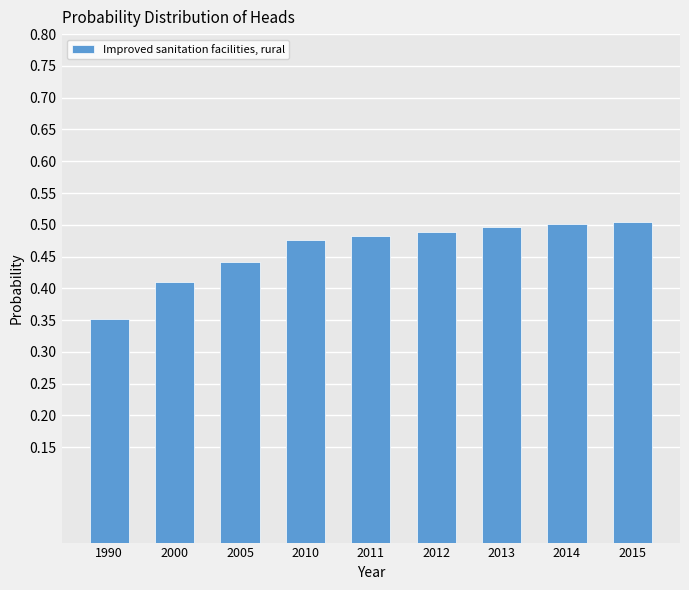

How many categories are shown in the chart?

9